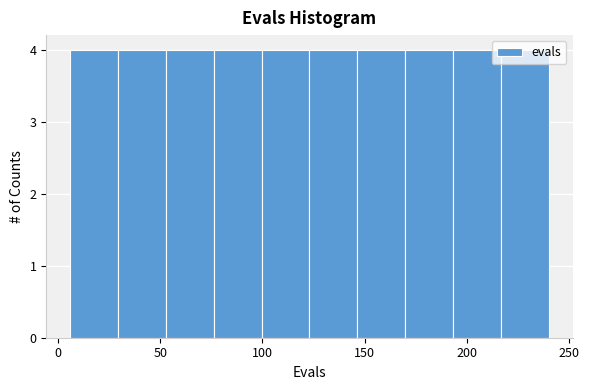

Reading left to right, transcribe this chart: for each bar, give the range it covers on the x-axis and its height. Neither the bar edges nor the heights are printed on the chart, so give them approximately, as read against the axes.

5 to 30: 4
30 to 55: 4
55 to 75: 4
75 to 100: 4
100 to 125: 4
125 to 145: 4
145 to 170: 4
170 to 195: 4
195 to 215: 4
215 to 240: 4